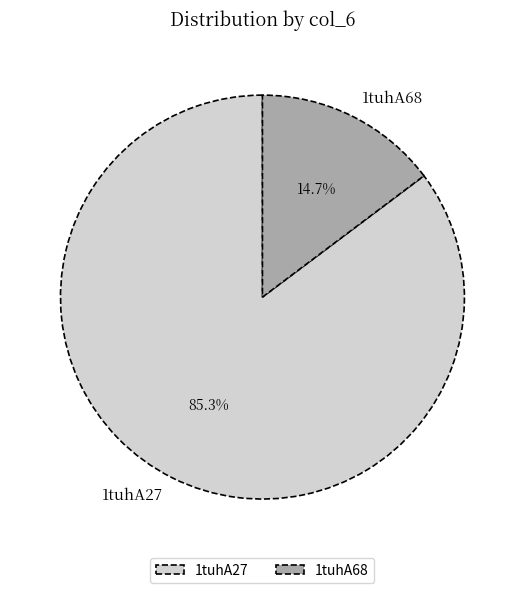

How many slices are in this pie chart?

2